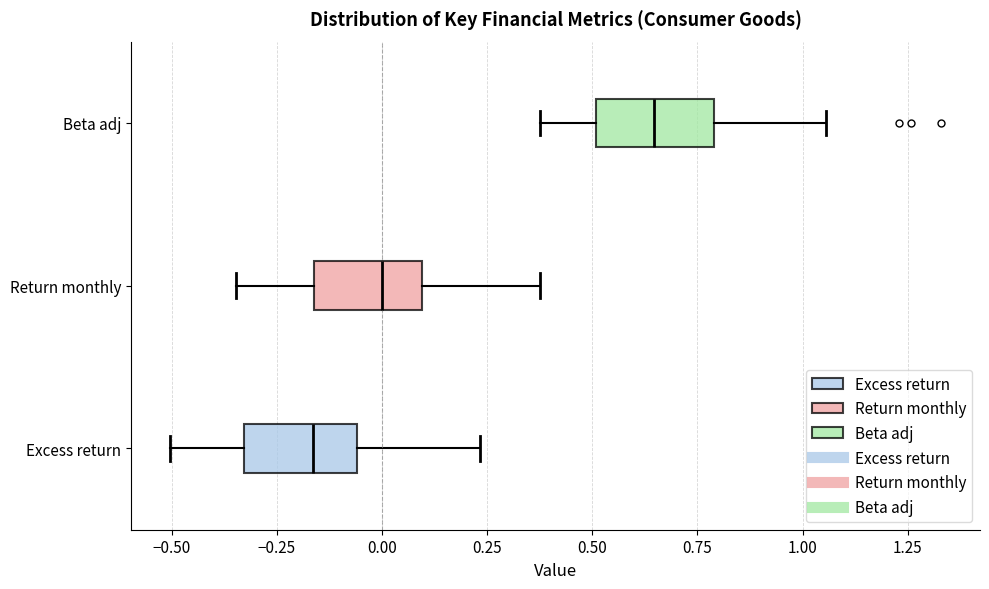

Reading bottom to top, read every box against the x-axis: the position of its median line, the range the box covers, and the ends of its whiskers. The values are not printed on the chart, so give them approximately, as read against the axis.

Excess return: median -0.15, box -0.35 to -0.05, whiskers -0.50 to 0.25
Return monthly: median 0.00, box -0.15 to 0.10, whiskers -0.35 to 0.40
Beta adj: median 0.65, box 0.50 to 0.80, whiskers 0.40 to 1.05